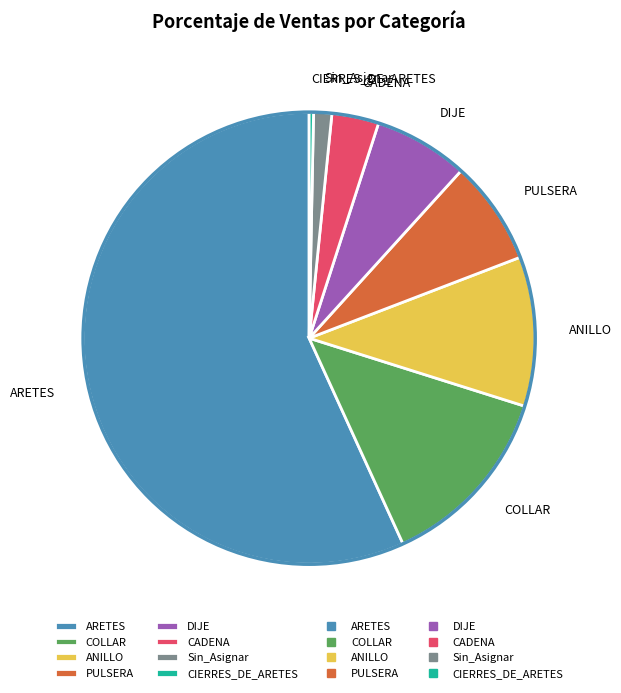

Which category has the biggest portion of the pie?

ARETES